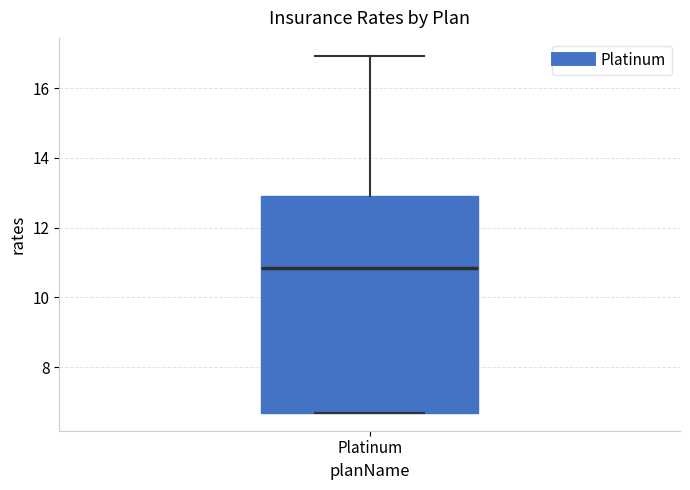

Read this box plot against the y-axis: the position of the median line, the range covered by the box, and the ends of both whiskers. The values are not printed on the chart, so give them approximately, as read against the axis.

median 10.8, box 6.6 to 12.8, whiskers 6.6 to 17.0